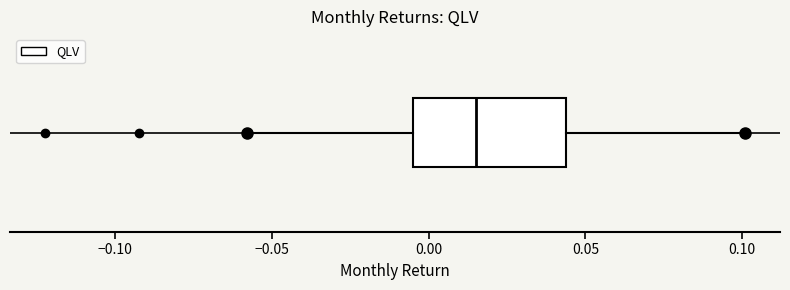

Where does the median line of the box sit on the x-axis? The values are not printed on the chart, so give them approximately, as read against the axis.

0.015